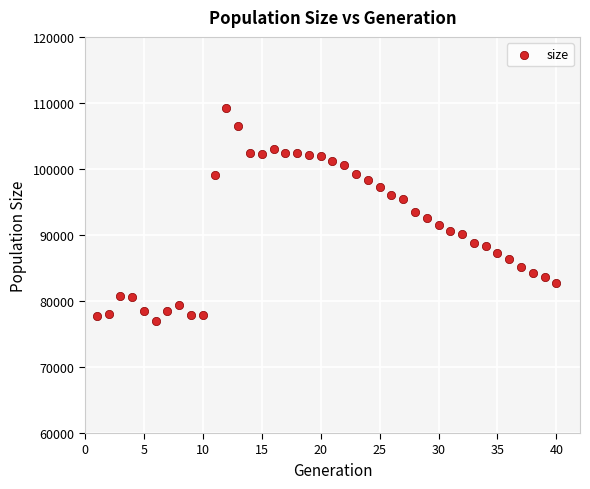

What is the range of Y values (max minus min)?

32262